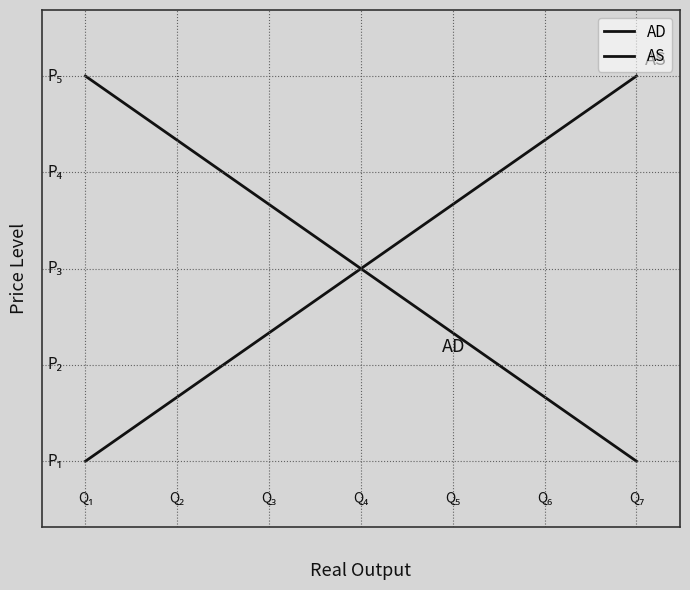

Does the chart display data point markers on the line(s)?

No